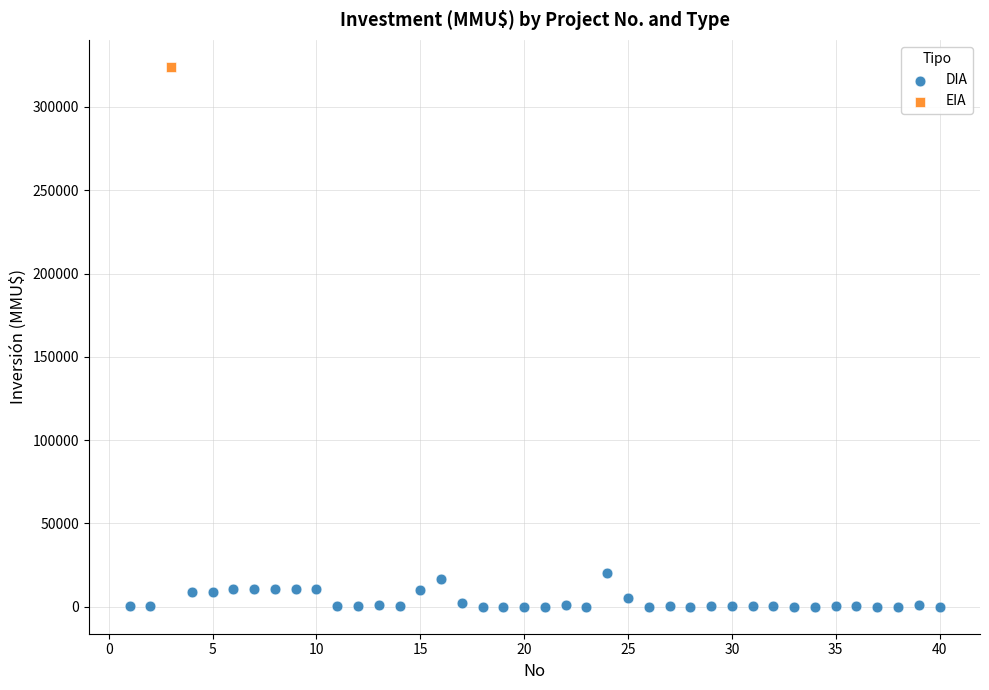

What are all the series names shown in the legend?

DIA, EIA